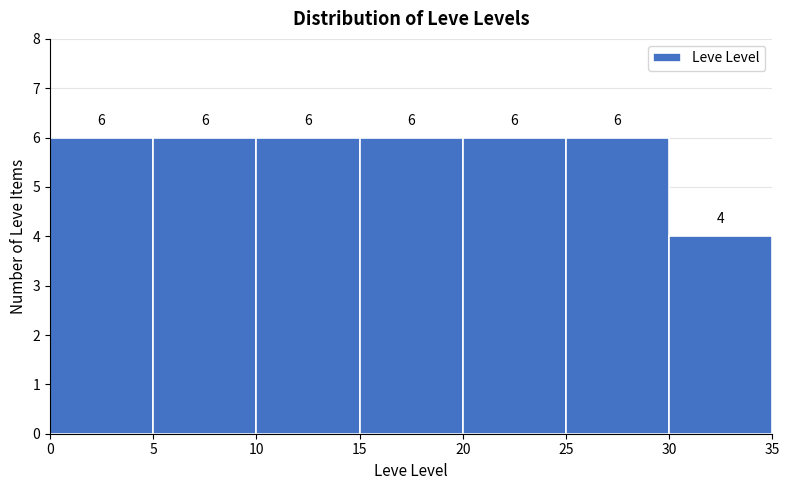

How tall is the bar that spans 0 to 5 on the x-axis?

6